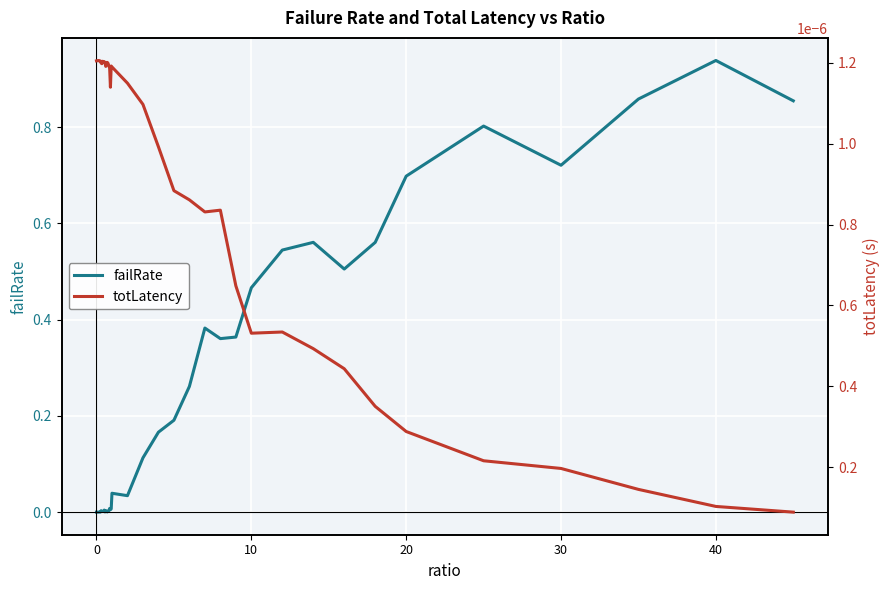

What are all the series names shown in the legend?

failRate, totLatency